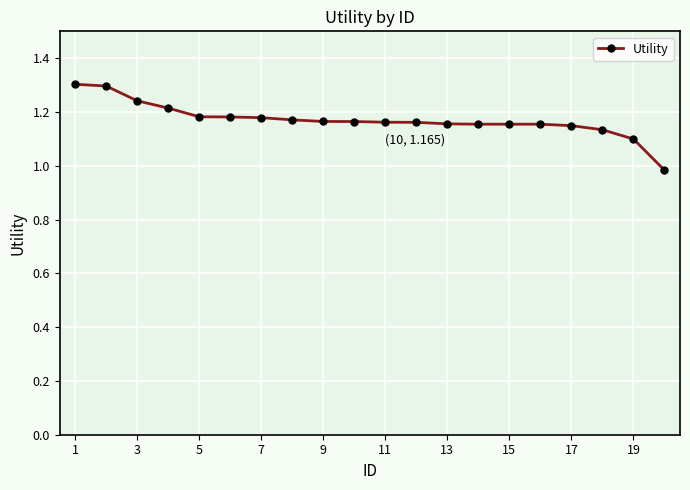

What is the sum of all values?

23.4